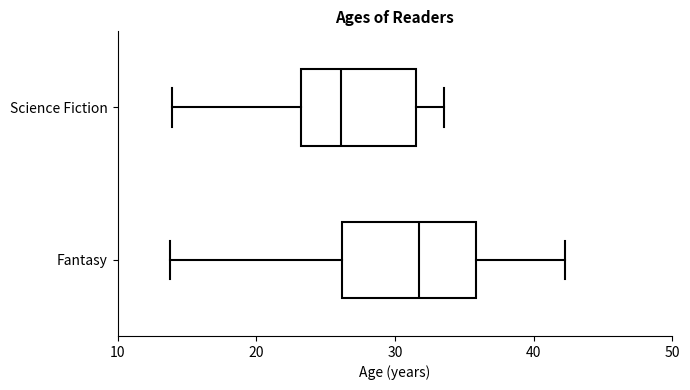

Reading bottom to top, transcribe this box plot: for each box, give where its median line is, the range the box spans, and where its two whiskers end, as read against the x-axis. The values are not printed on the chart, so give them approximately, as read against the axis.

Fantasy: median 32, box 26 to 36, whiskers 14 to 42
Science Fiction: median 26, box 23 to 32, whiskers 14 to 34